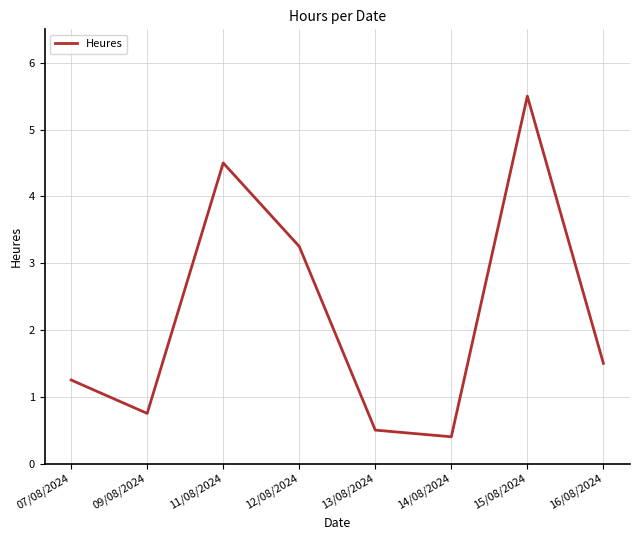

Where is the first local maximum?

11/08/2024